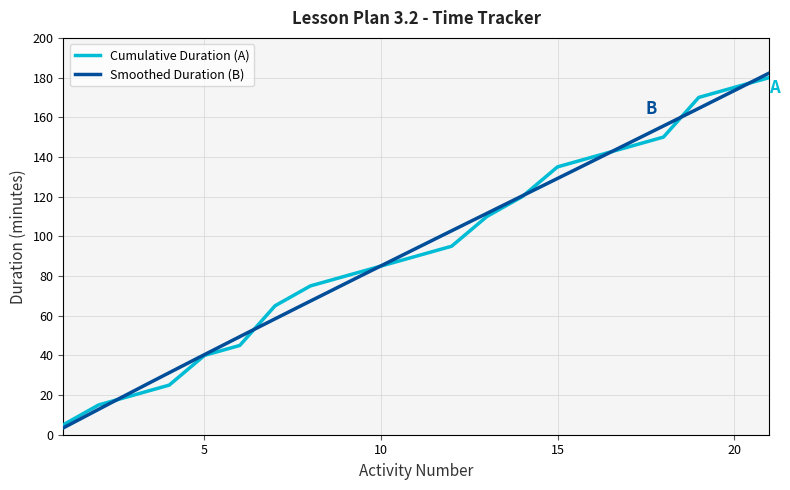

What is the value of the 17th point from the left?

145